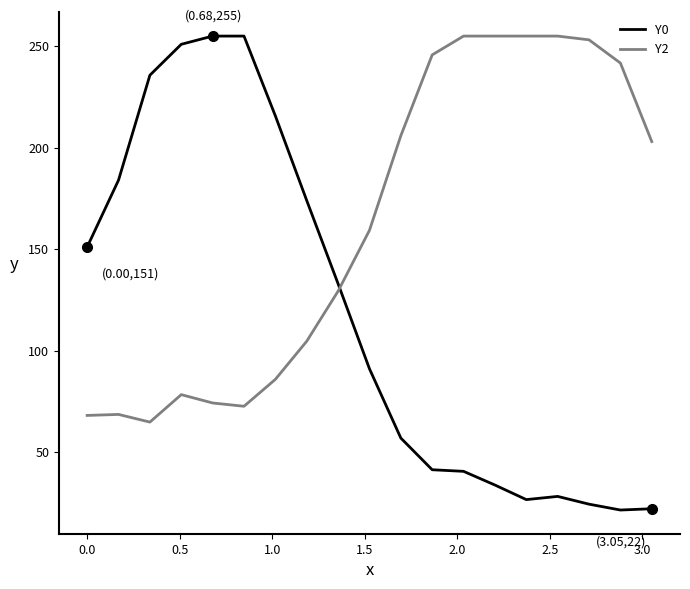

How many intersections are there between Y2 and Y0?

1